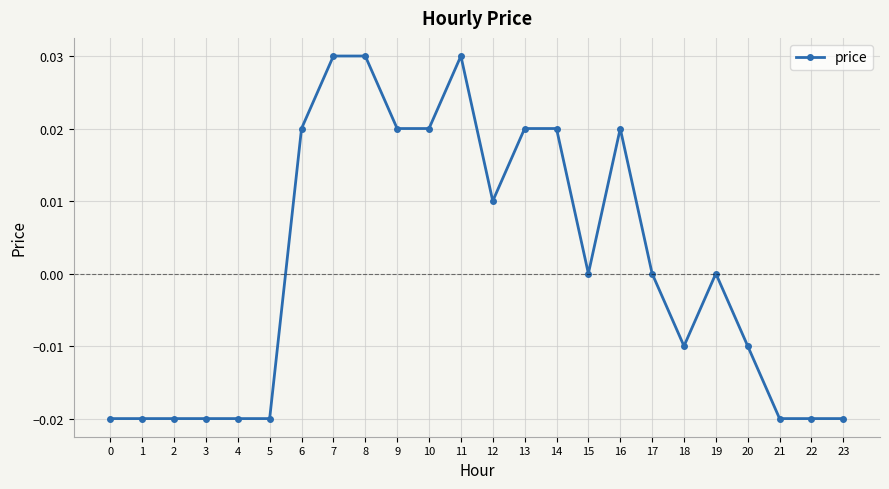

True or false: there are more than 2 points higher than both neighbors.

True